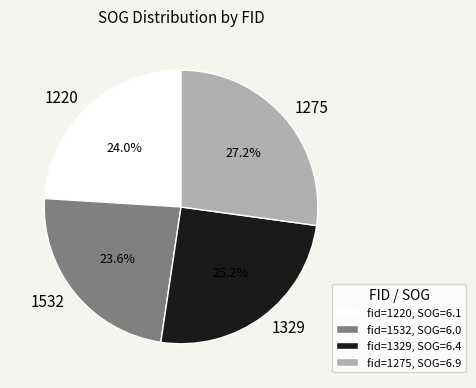

How many segments does this pie chart have?

4